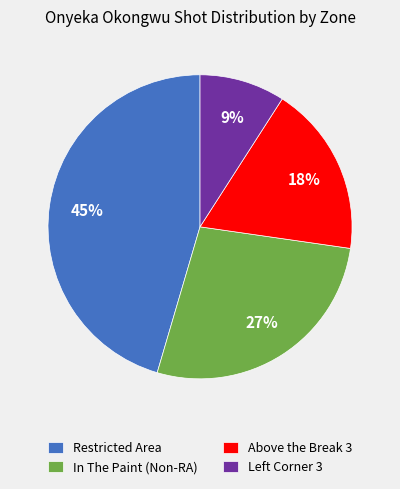

Is it true that Above the Break 3 is 18% of the pie?

True